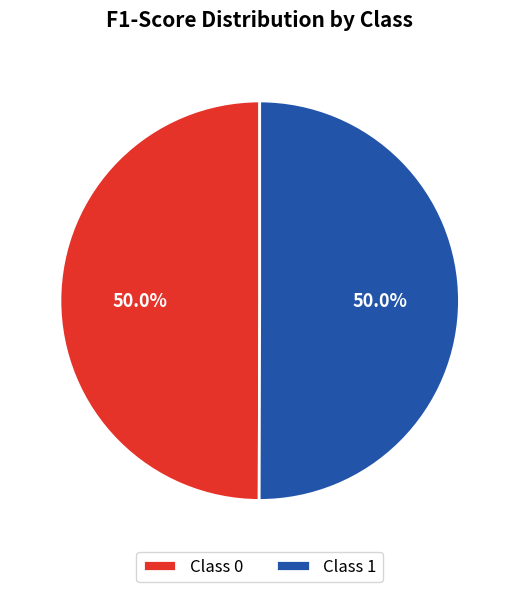

What percentage is the 0 slice, to the nearest percent?

50%